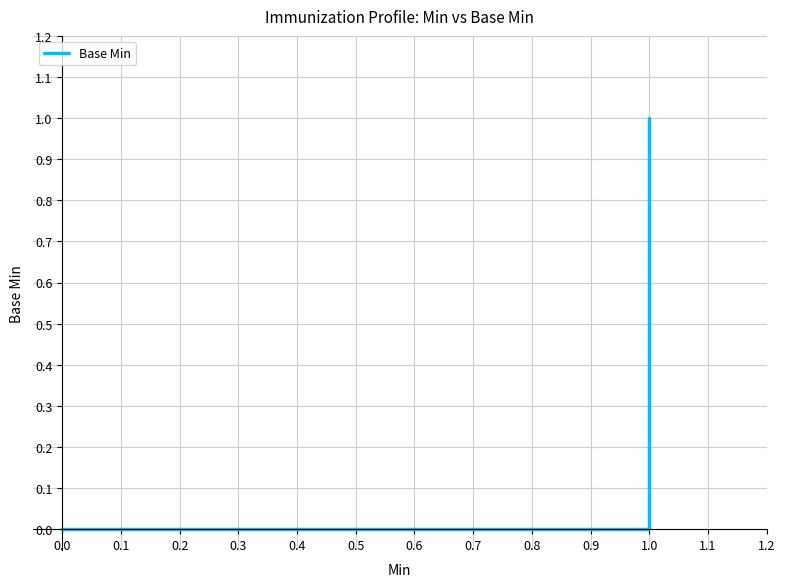

Reading right to left, extract all data points from this chart.

1	1	0	0	0	0	0	0	0	0	0	0	0	0	0	0	0	0	0	0